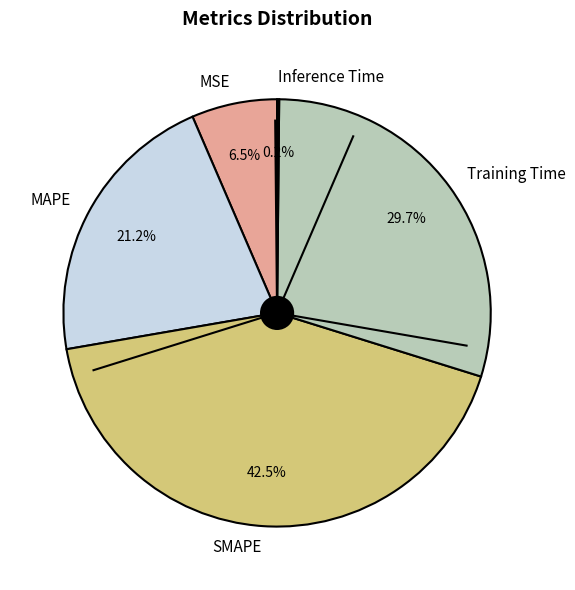

What is the largest slice in the pie chart?

SMAPE